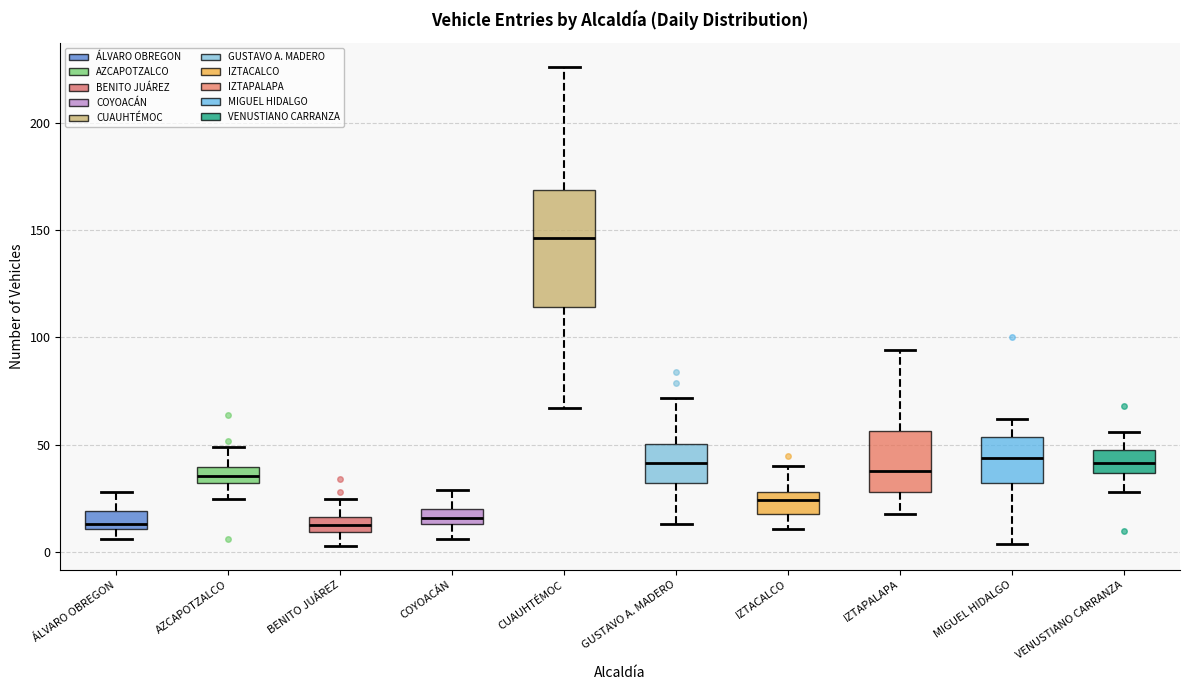

Where does the upper whisker of the box for BENITO JUÁREZ end on the y-axis? The values are not printed on the chart, so give them approximately, as read against the axis.

25